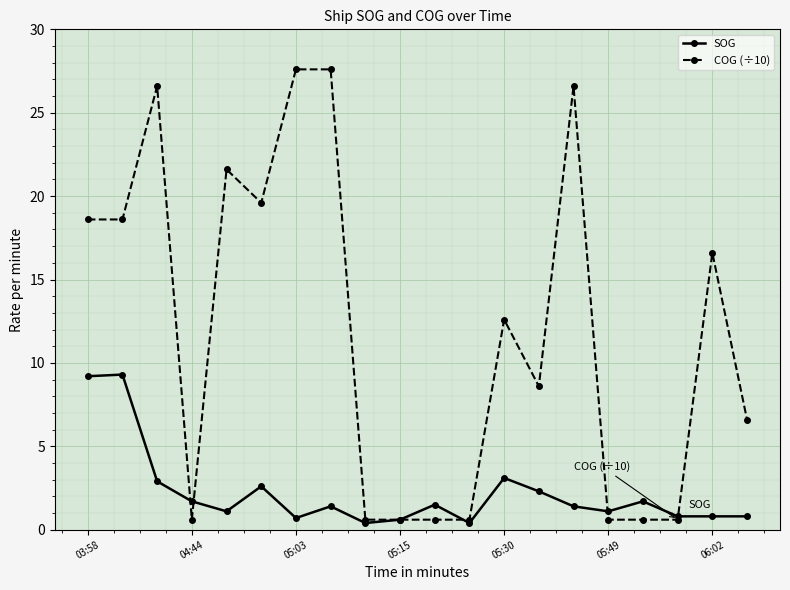

List the series in order of their overall mean, lowest first.

SOG, COG (÷10)